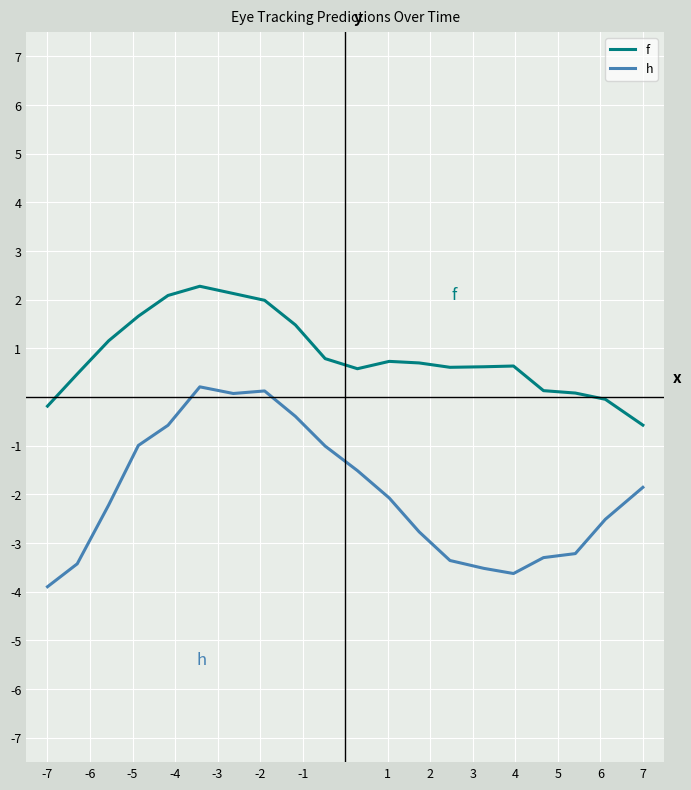

Which series has the widest spread of values?

h